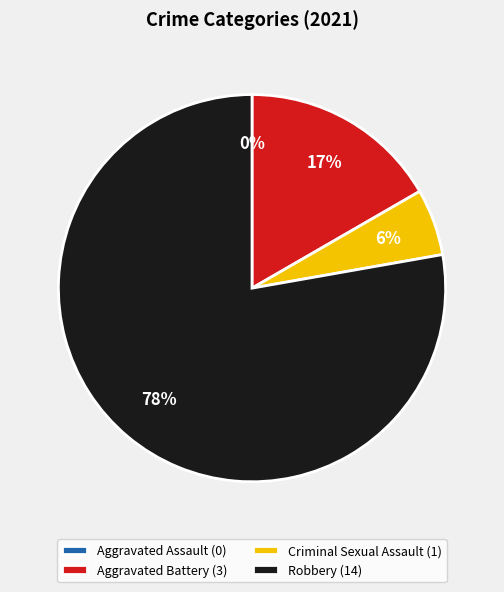

What is the largest slice in the pie chart?

Robbery